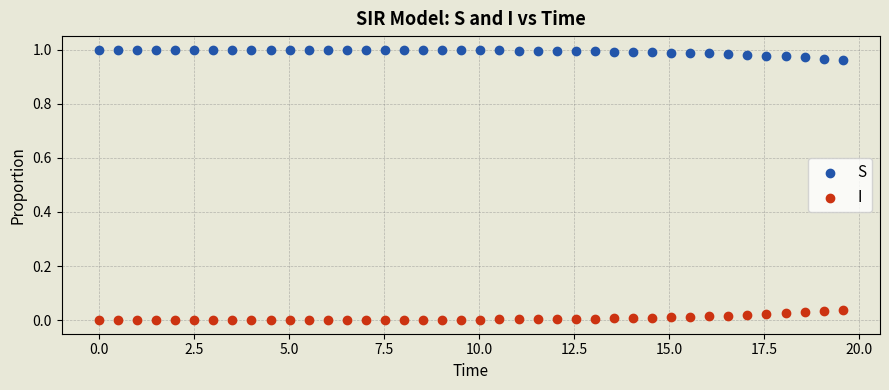

What is the X range (max minus min) for the scatter plot?

19.6